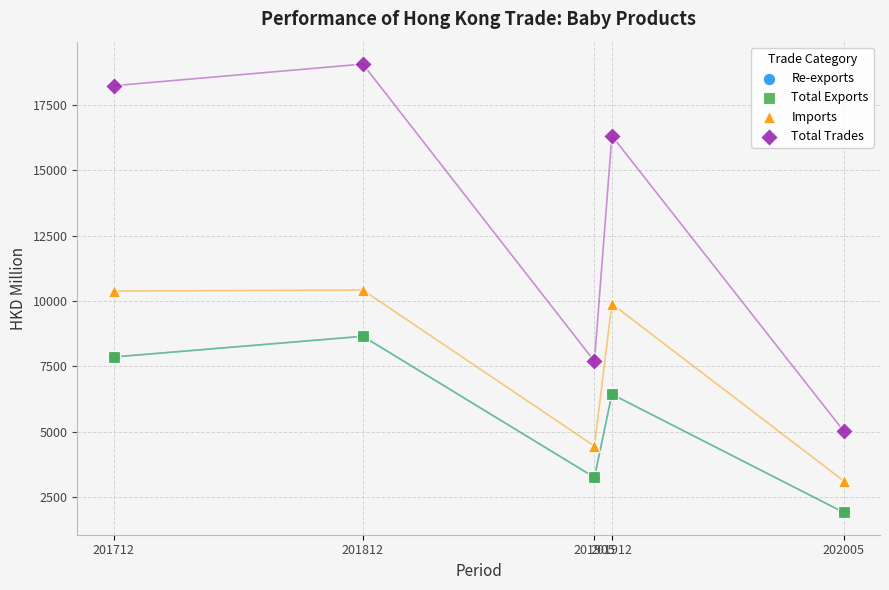

What are all the series names shown in the legend?

Re-exports, Total Exports, Imports, Total Trades